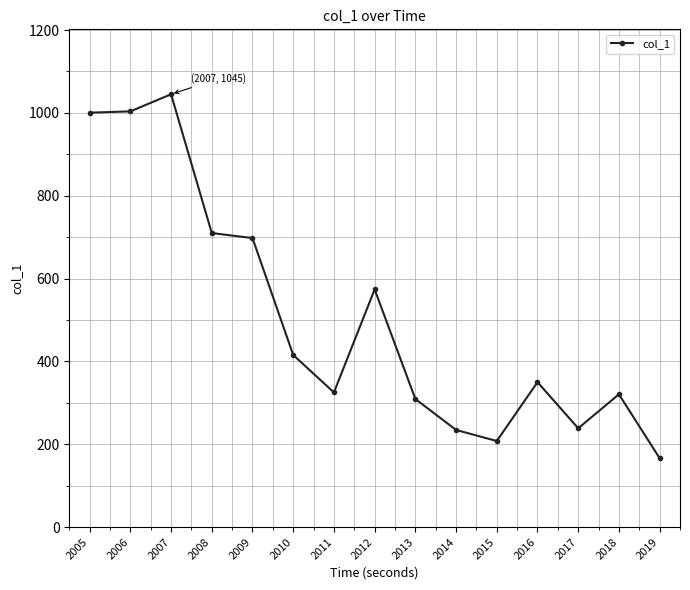

What is the value of the 11th point from the left?

207.9